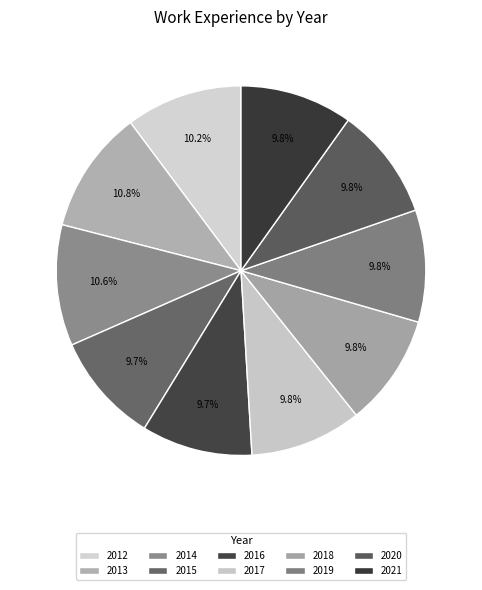

Does 2017 account for over 50% of the chart?

No